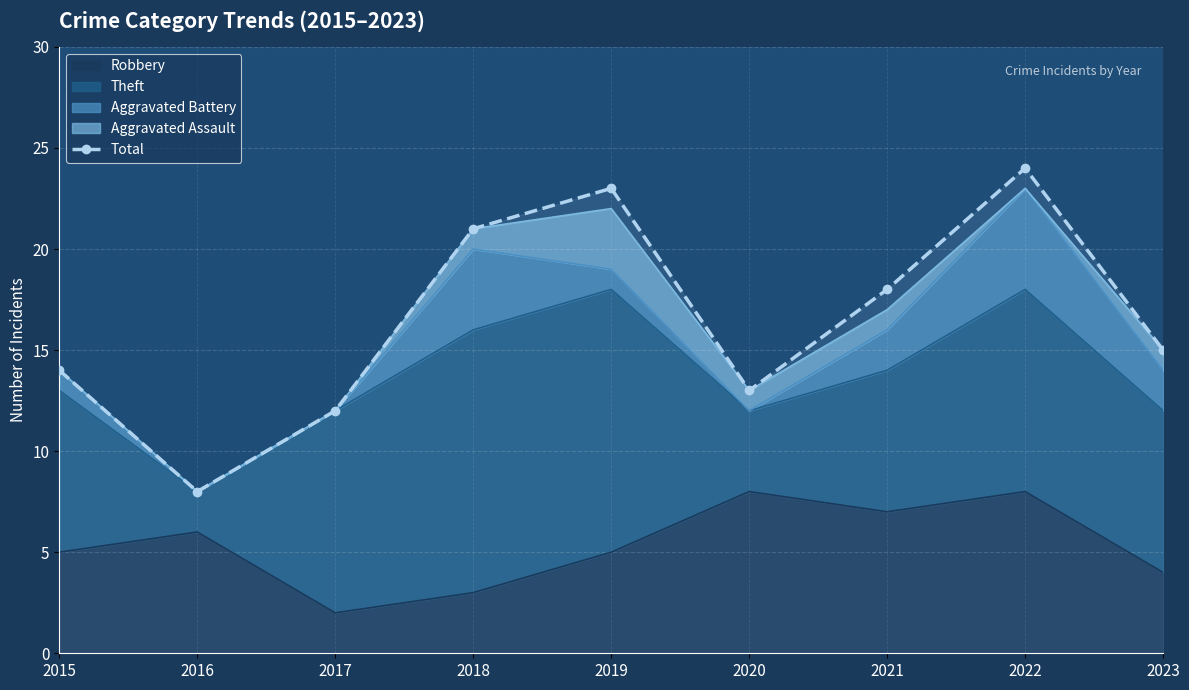

The chart shows a value of 12 at 2017. True or false?

True